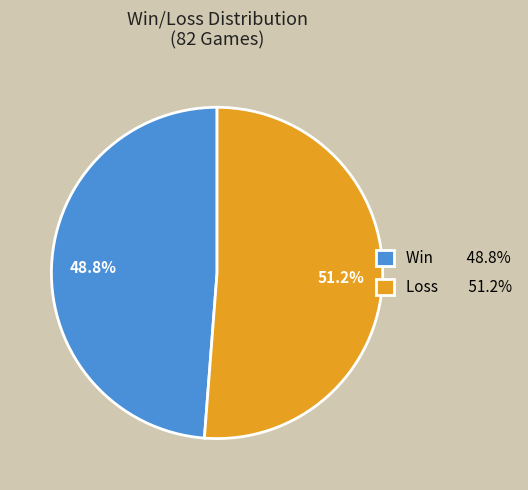

Is the sum of Win 48.8% and Loss 51.2% greater than half?

Yes